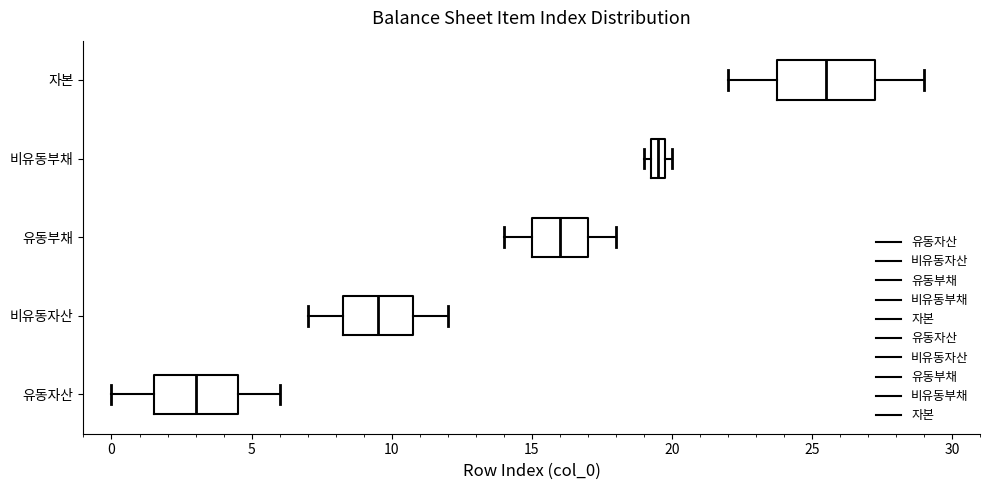

Which box is the widest, from its left edge to its right edge?

자본